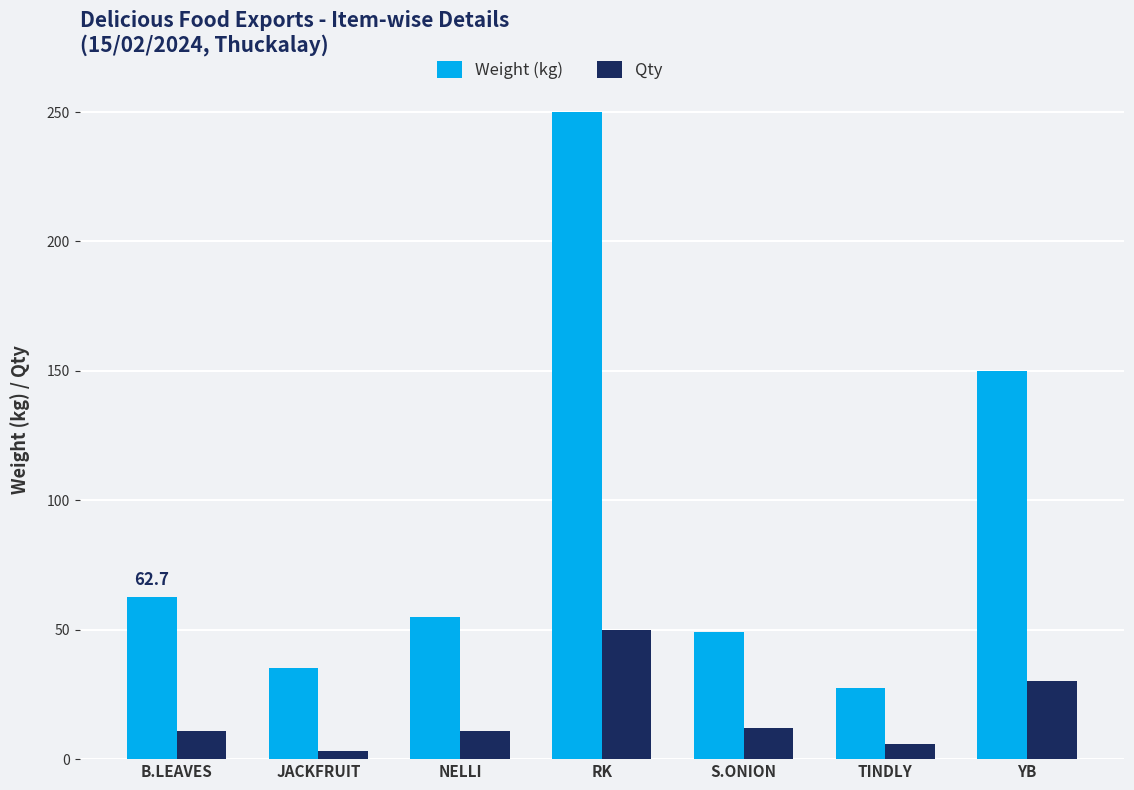

What is the label of the 2nd bar from the left?

JACKFRUIT